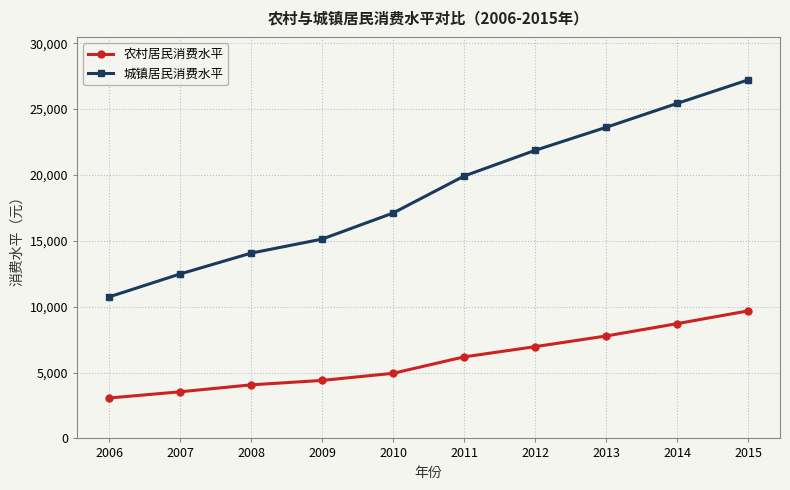

Which series has the widest spread of values?

城镇居民消费水平